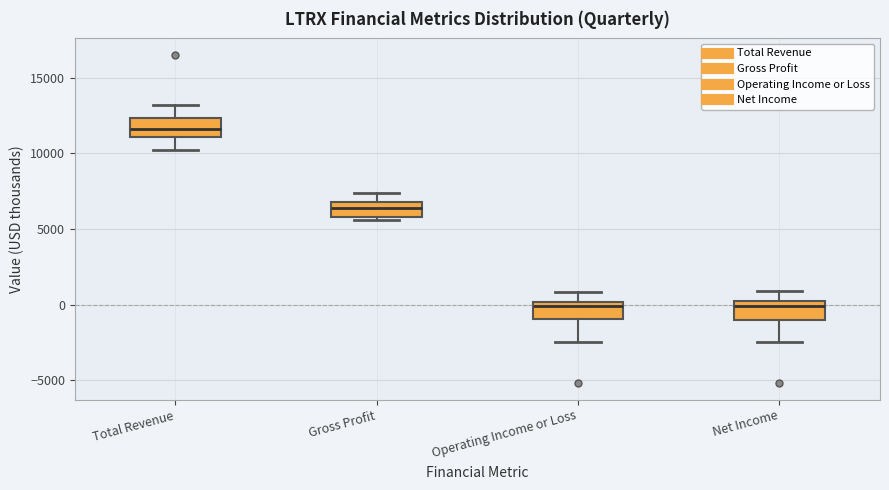

Which box has the highest median line?

Total Revenue